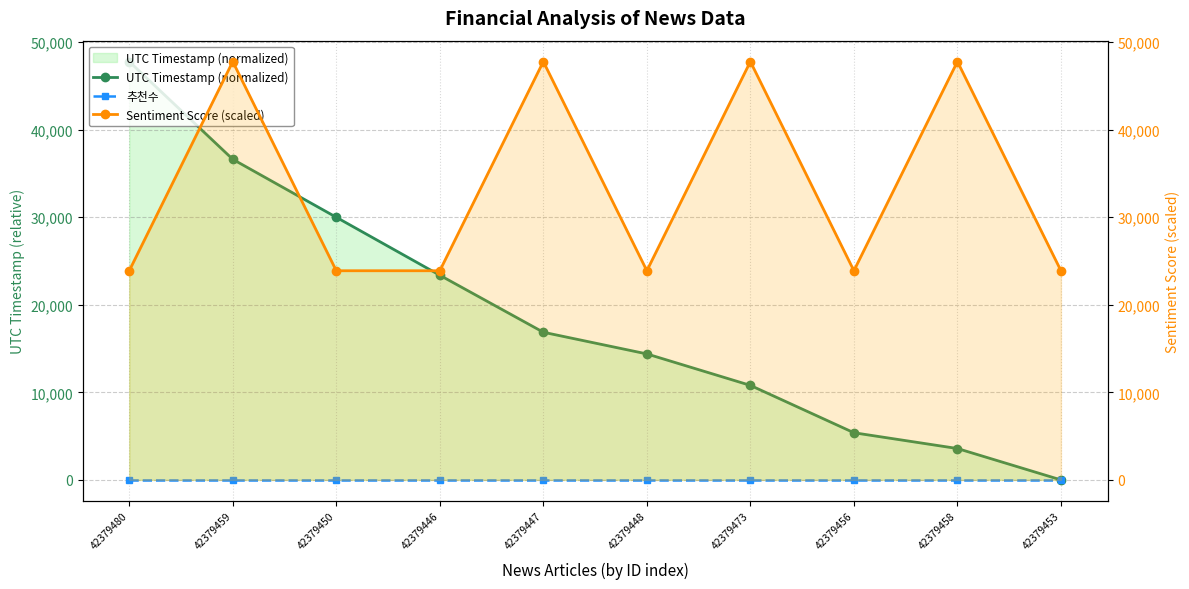

Rank the series by their average value, from lowest to highest.

추천수, UTC Timestamp (normalized), Sentiment Score (scaled)